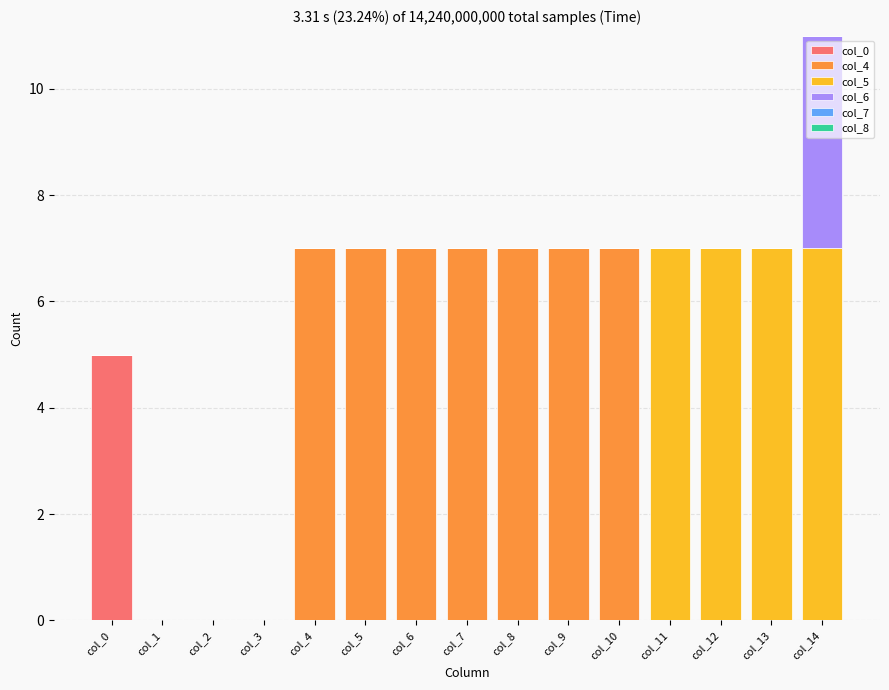

The col_0 series shows 3 at col_13. True or false?

False